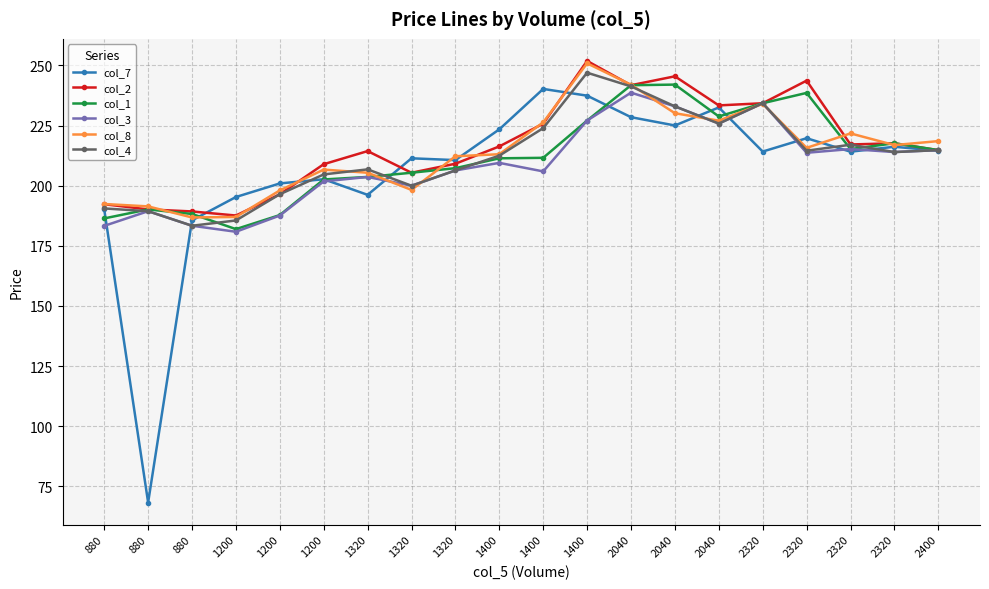

Reading right to left, list all the values displayed in this chart.

col_7: 214.6	216.2	214.2	219.8	214.2	232.6	225.1	228.5	237.4	240.2	223.4	210.7	211.4	196.2	202.7	200.9	195.3	185.6	68.2	190.2
col_2: 214.8	217.7	217.2	243.7	234.3	233.4	245.5	241.8	251.9	225.8	216.3	209.2	205.4	214.4	208.9	196.4	187.6	189.3	190.2	192.3
col_1: 214.8	217.7	215.2	238.6	234.3	228.8	242.1	241.8	227.1	211.6	211.4	207.3	205.4	203.7	202.6	187.8	181.9	188.2	190.2	186.4
col_3: 214.8	214.0	215.2	213.7	234.3	225.8	233.0	238.7	227.1	205.9	209.5	206.3	200.0	203.7	201.8	187.6	180.8	183.3	189.4	183.3
col_8: 218.6	216.9	221.8	215.8	234.1	227.1	230.2	242.0	250.9	226.3	213.1	212.2	198.2	205.4	206.7	198.1	187.0	186.8	191.4	192.4
col_4: 214.8	214.0	217.1	214.6	234.3	225.8	233.0	241.3	247.0	223.9	212.5	206.3	200.0	206.8	204.7	196.4	185.6	183.3	189.4	190.6